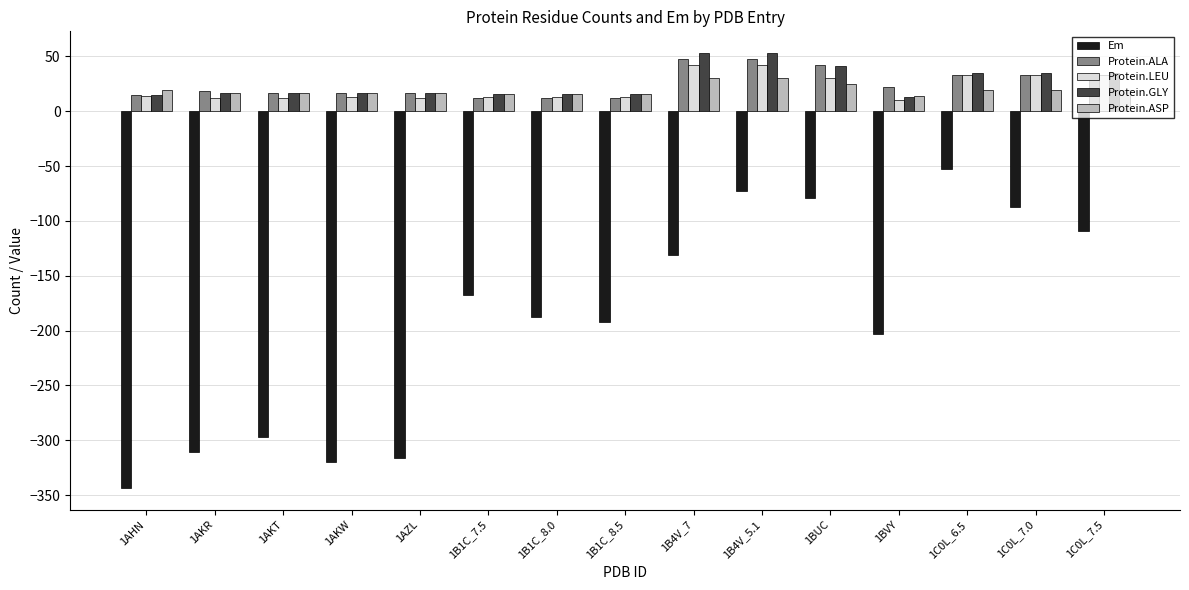

What is the difference between the maximum and minimum values in the Protein.ALA series?

36.0